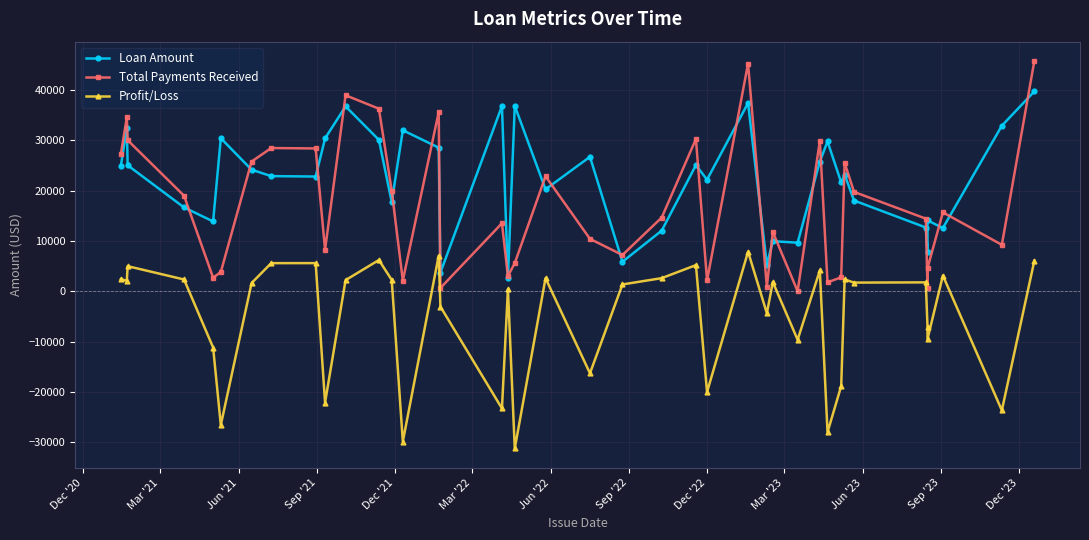

How many data points in Total Payments Received are above 14647?

20